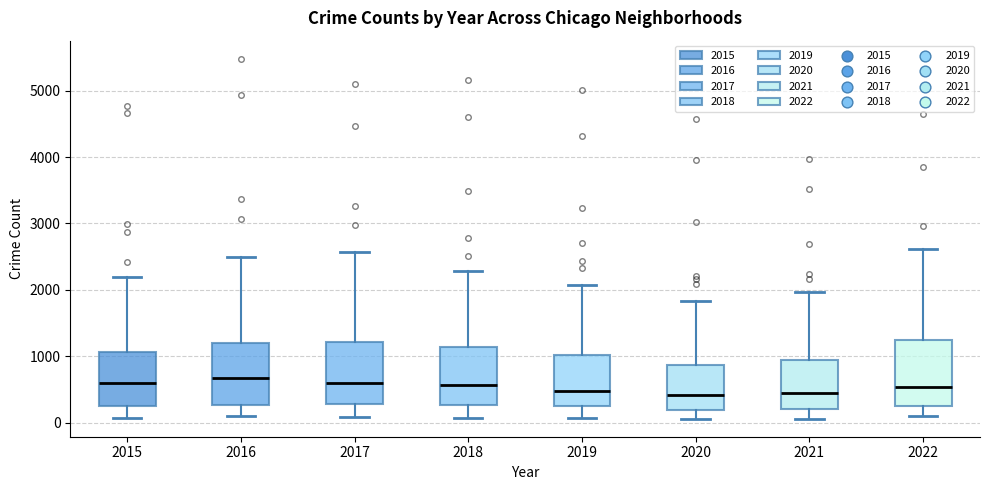

Reading left to right, transcribe this box plot: for each box, give where its median line is, the range the box spans, and where its two whiskers end, as read against the y-axis. The values are not printed on the chart, so give them approximately, as read against the axis.

2015: median 600, box 300 to 1100, whiskers 100 to 2200
2016: median 700, box 300 to 1200, whiskers 100 to 2500
2017: median 600, box 300 to 1200, whiskers 100 to 2600
2018: median 600, box 300 to 1100, whiskers 100 to 2300
2019: median 500, box 300 to 1000, whiskers 100 to 2100
2020: median 400, box 200 to 900, whiskers 100 to 1800
2021: median 500, box 200 to 1000, whiskers 100 to 2000
2022: median 500, box 300 to 1300, whiskers 100 to 2600